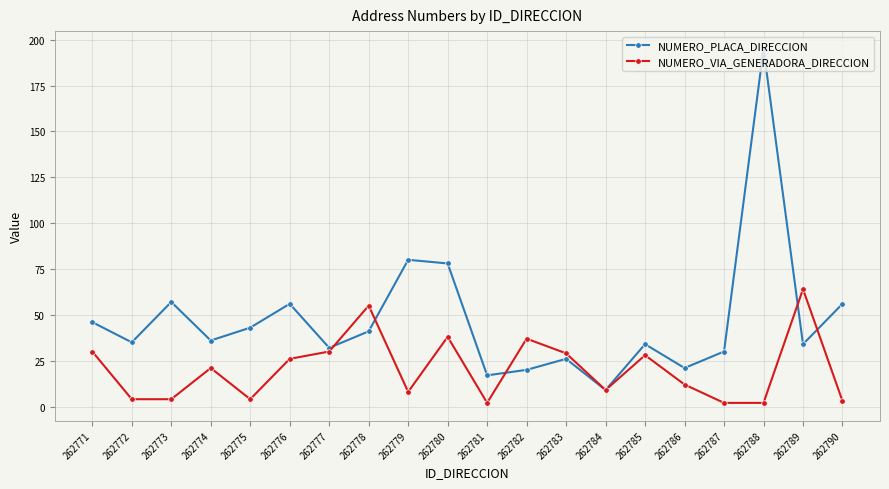

How many lines are shown in the chart?

2